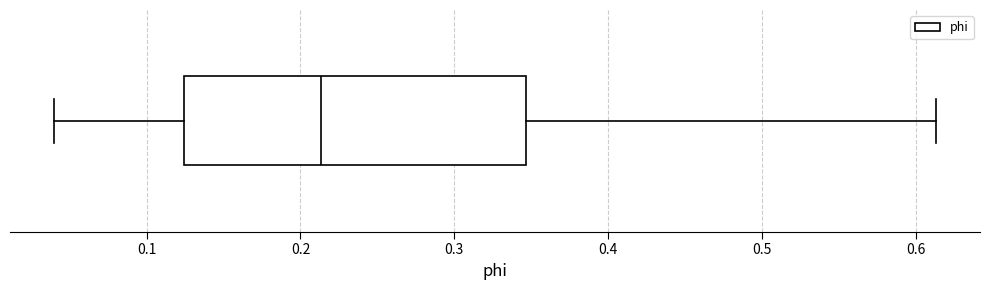

Where is the left edge of the box on the x-axis? The values are not printed on the chart, so give them approximately, as read against the axis.

0.12